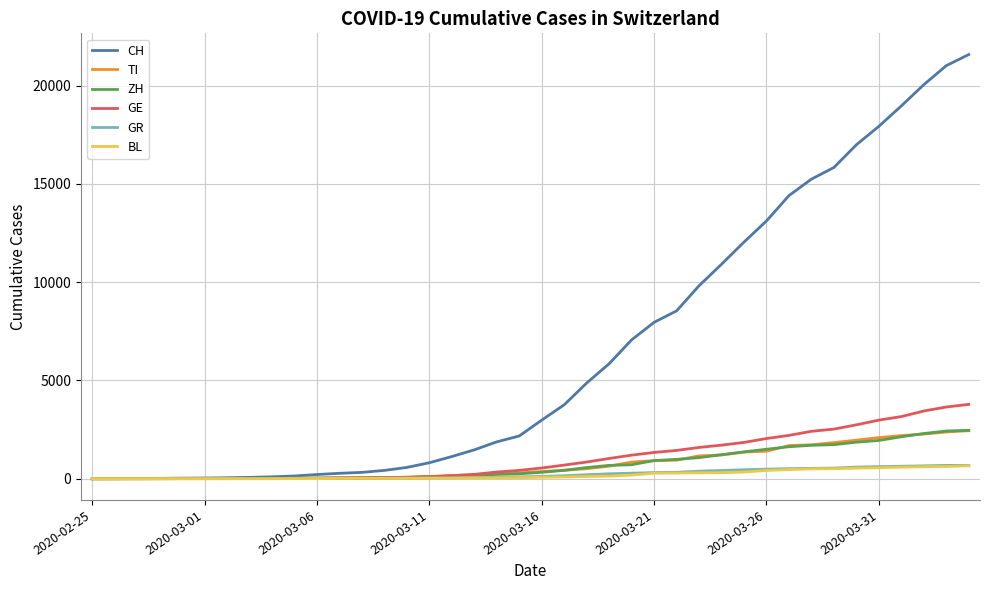

What is the highest value of the CH series?

21584